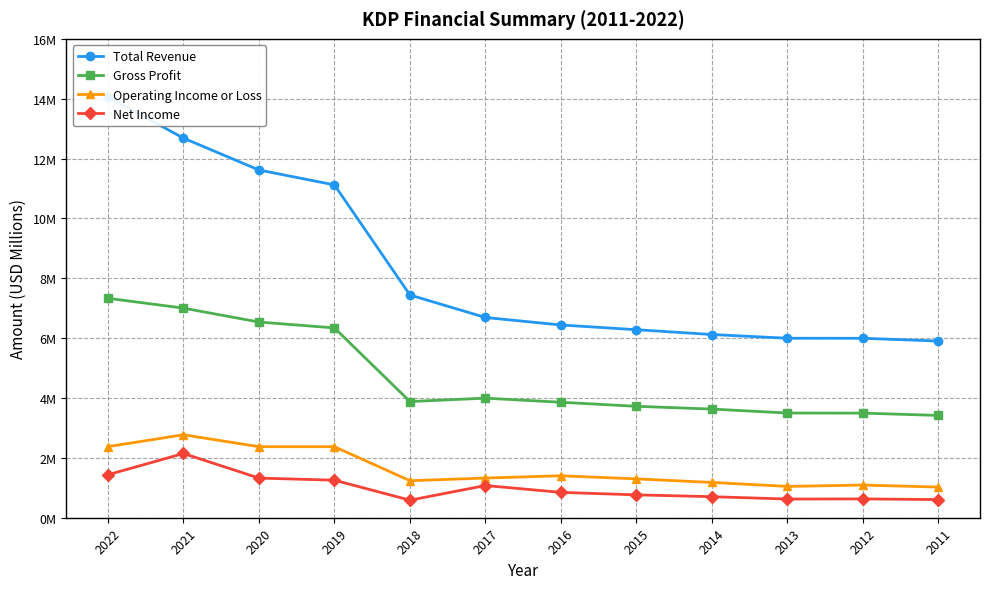

What is the minimum value shown in the chart?

0.6